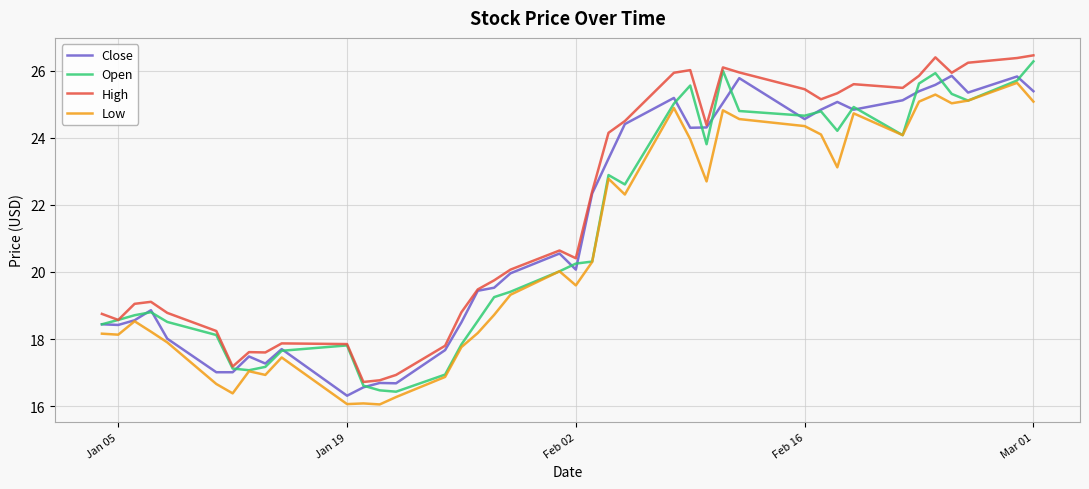

What is the maximum value for Open?

26.3